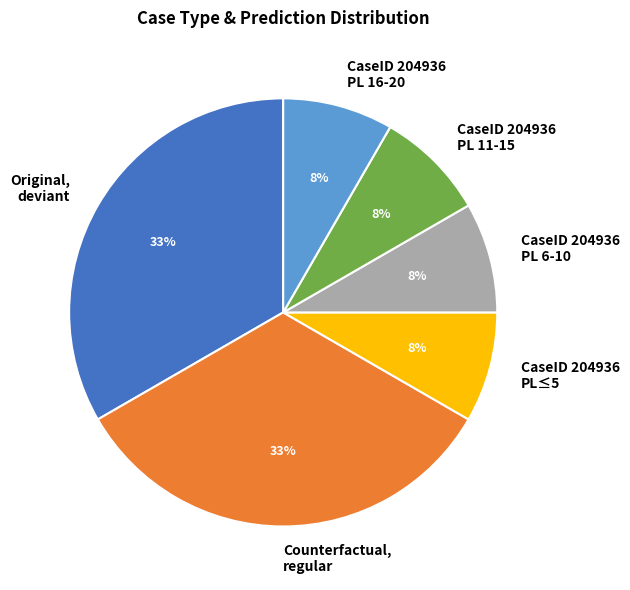

What percentage is the CaseID 204936 PL 6-10 slice, to the nearest percent?

8%